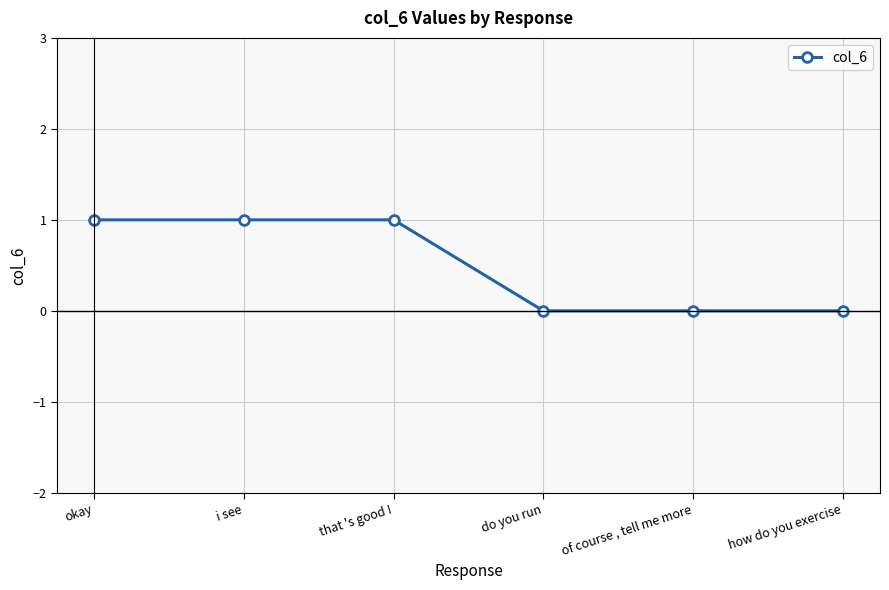

True or false: the data has more than 2 interior local peaks.

False